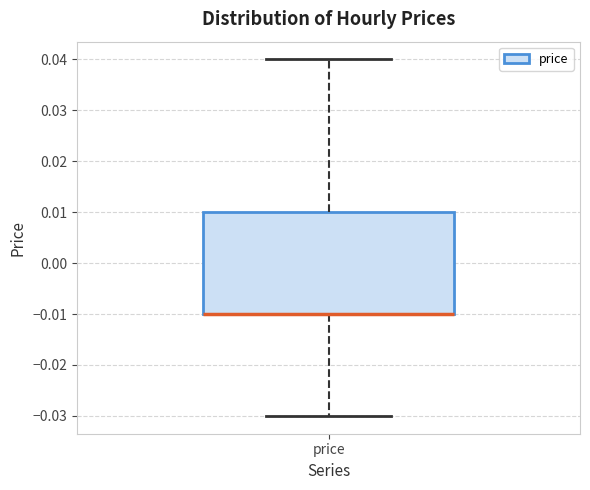

Read this box plot against the y-axis: the position of the median line, the range covered by the box, and the ends of both whiskers. The values are not printed on the chart, so give them approximately, as read against the axis.

median -0.01 (drawn on the box's lower edge), box -0.01 to 0.01, whiskers -0.03 to 0.04